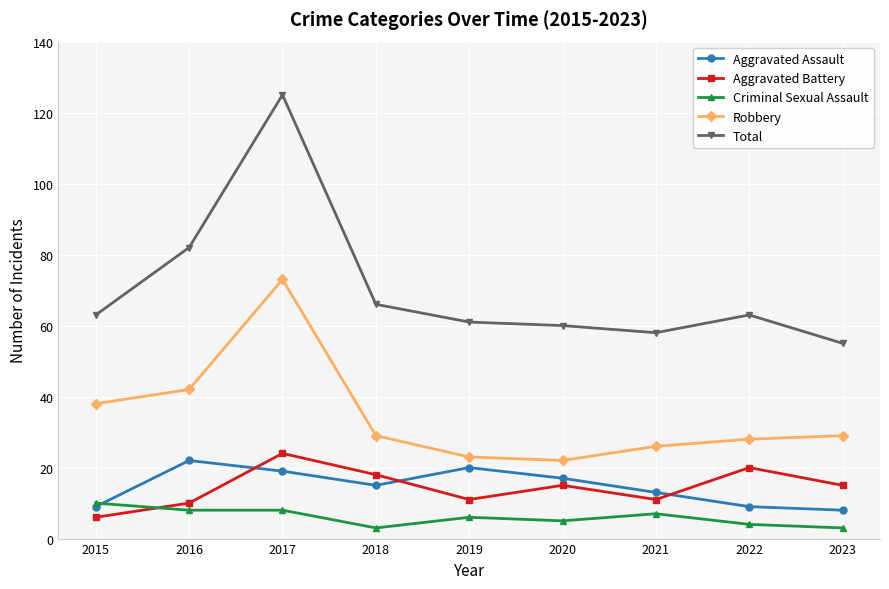

What are all the series names shown in the legend?

Aggravated Assault, Aggravated Battery, Criminal Sexual Assault, Robbery, Total